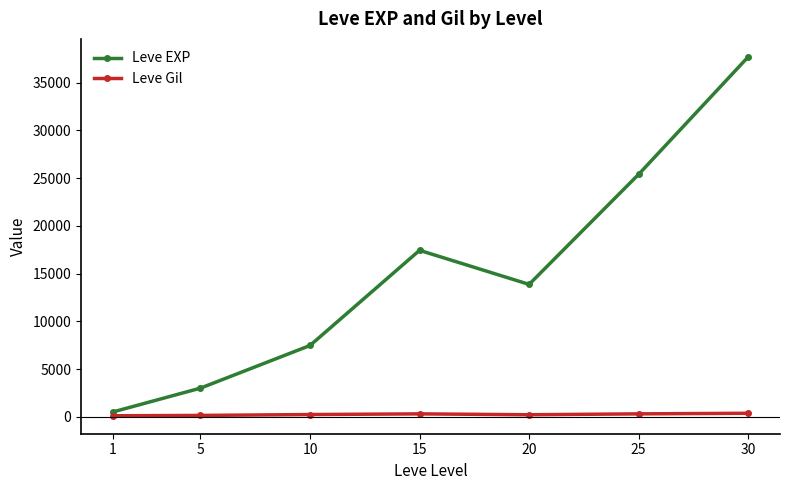

At which category is the sum across all series the highest?

30